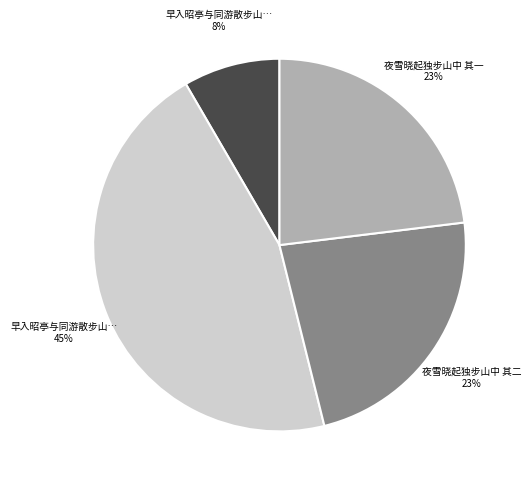

To the nearest percent, what is the average slice percentage?

25%